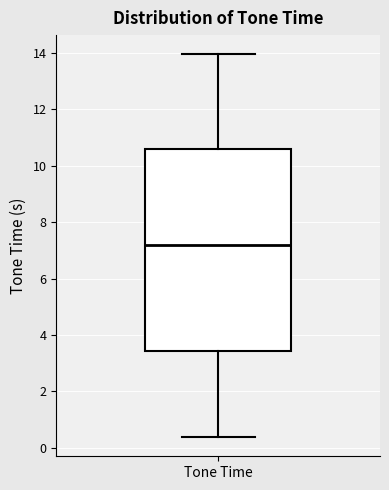

Transcribe this box plot: give where the median line is, the range the box spans, and where the two whiskers end, as read against the y-axis. The values are not printed on the chart, so give them approximately, as read against the axis.

median 7.2, box 3.4 to 10.6, whiskers 0.4 to 14.0